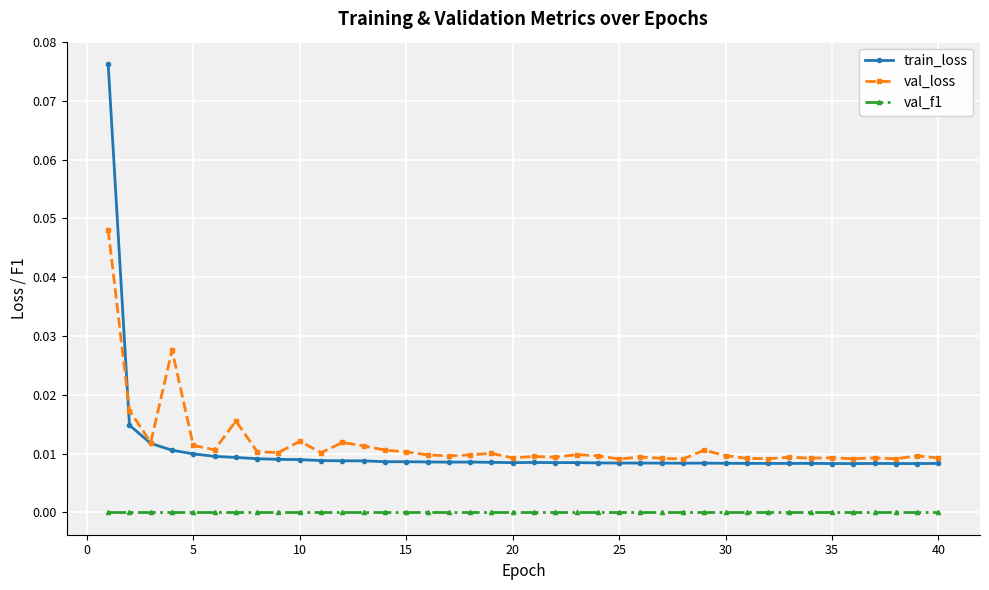

Rank the series by their maximum value, from highest to lowest.

train_loss, val_loss, val_f1